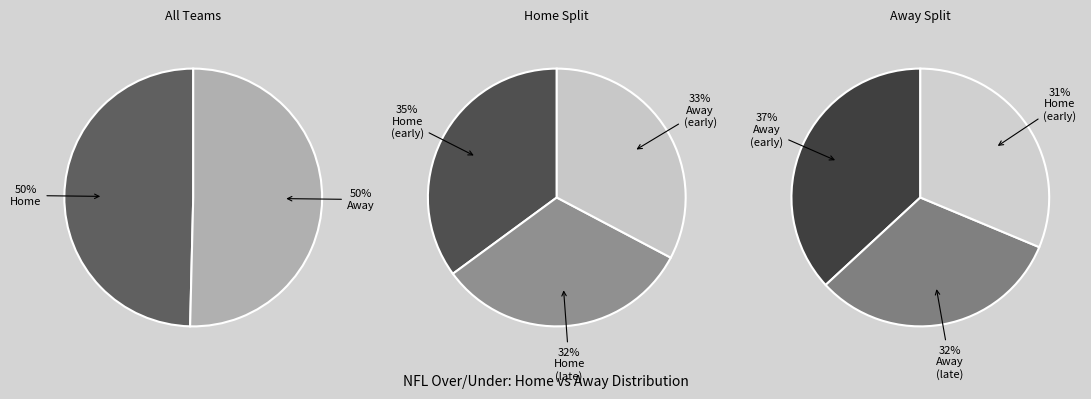

Is there a majority slice in this chart?

No